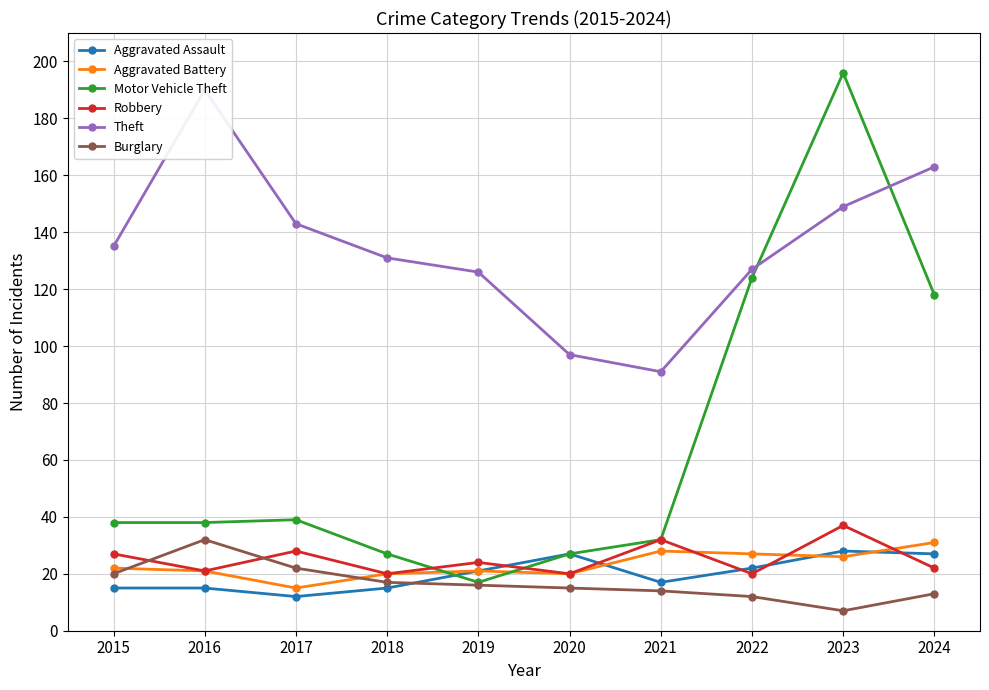

Is this an area chart (filled region under the line)?

No